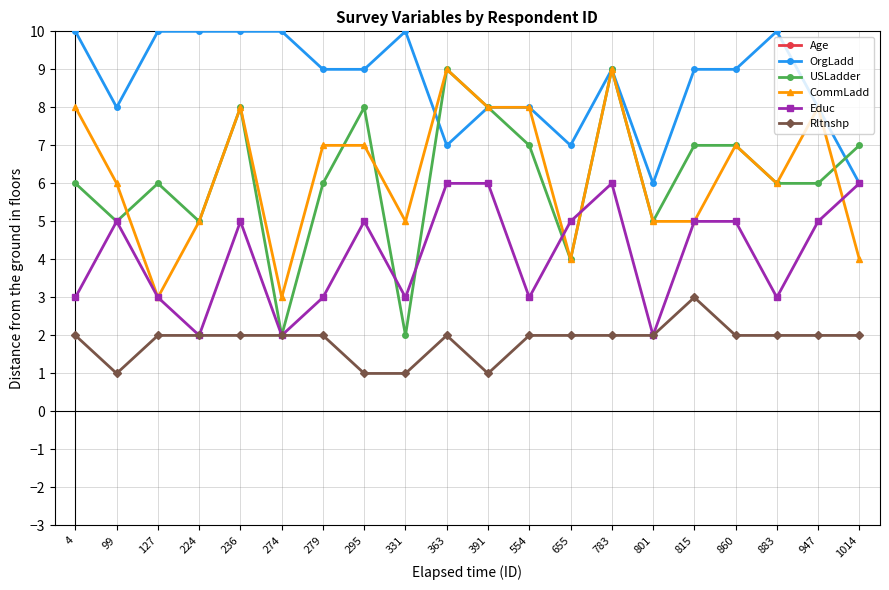

What is the highest value of the OrgLadd series?

10